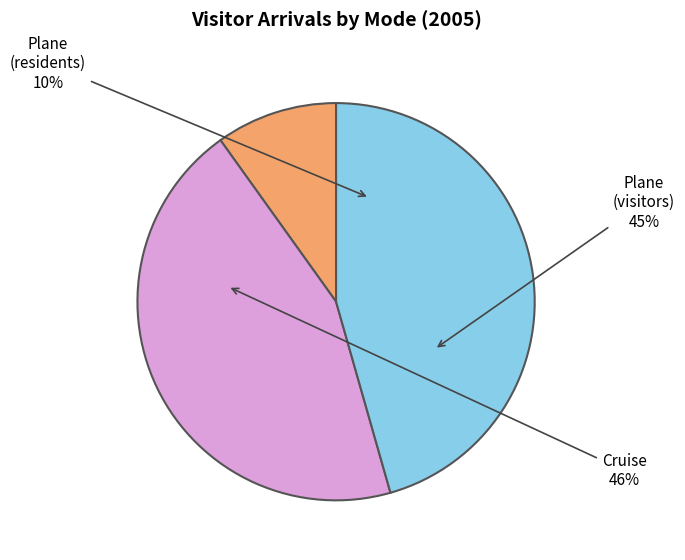

To the nearest percent, what is the difference between the largest and smallest slice percentages?

36%